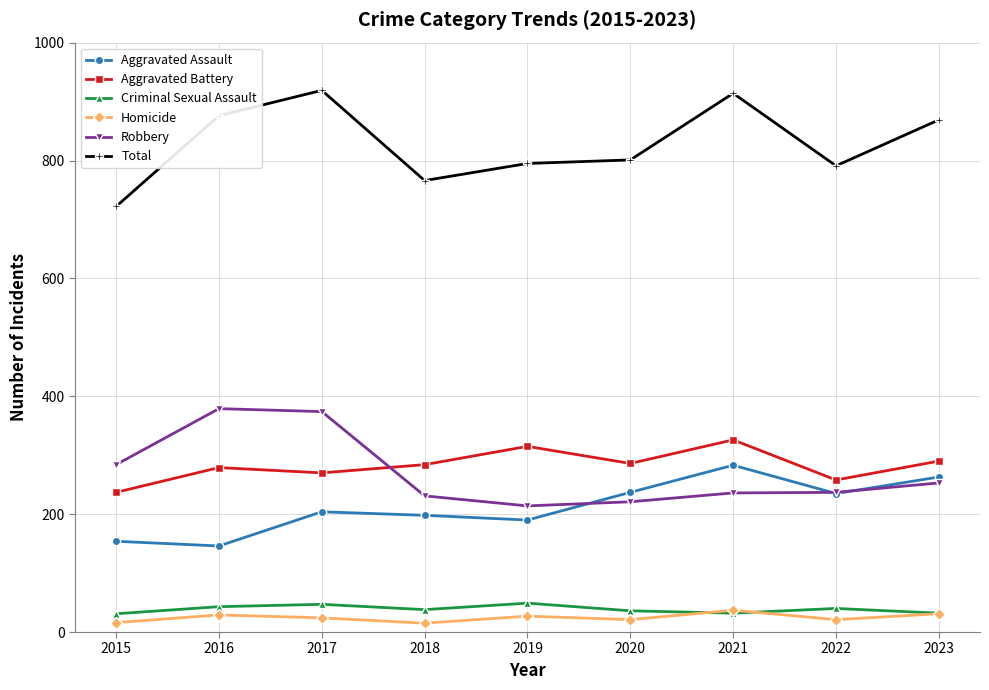

At which category does Total reach its first local valley?

2018